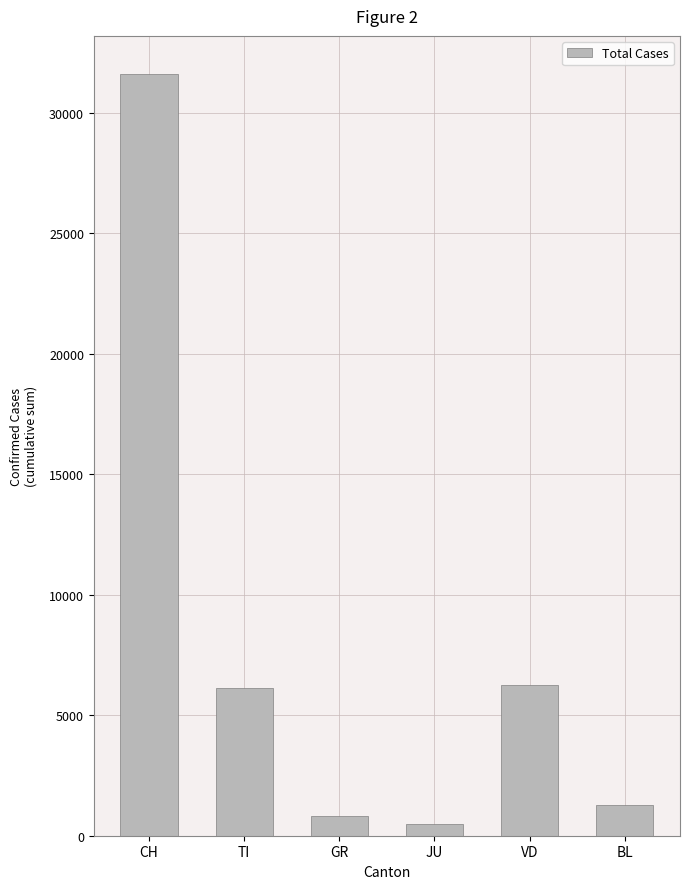

At which label does the data first exceed 6125?

CH